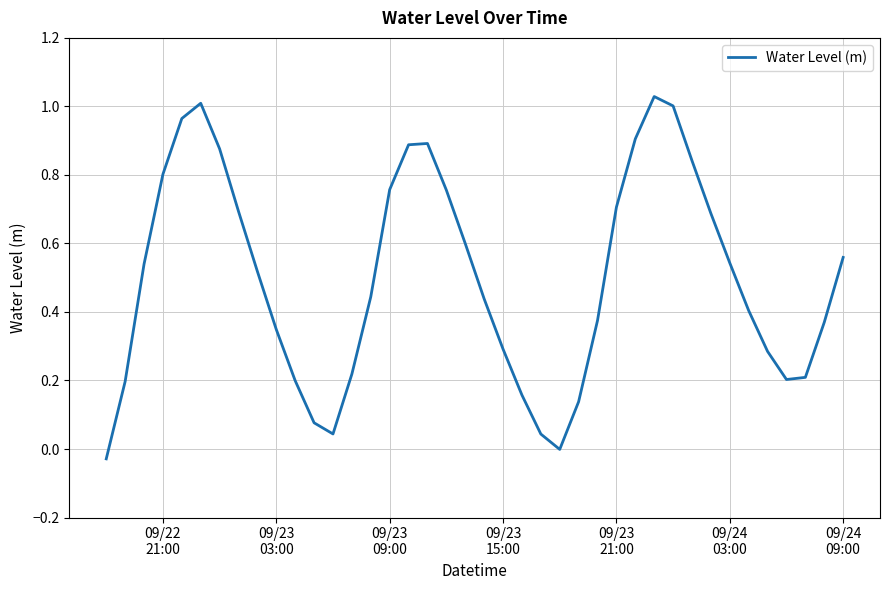

What is the difference between the maximum and minimum values?

1.1